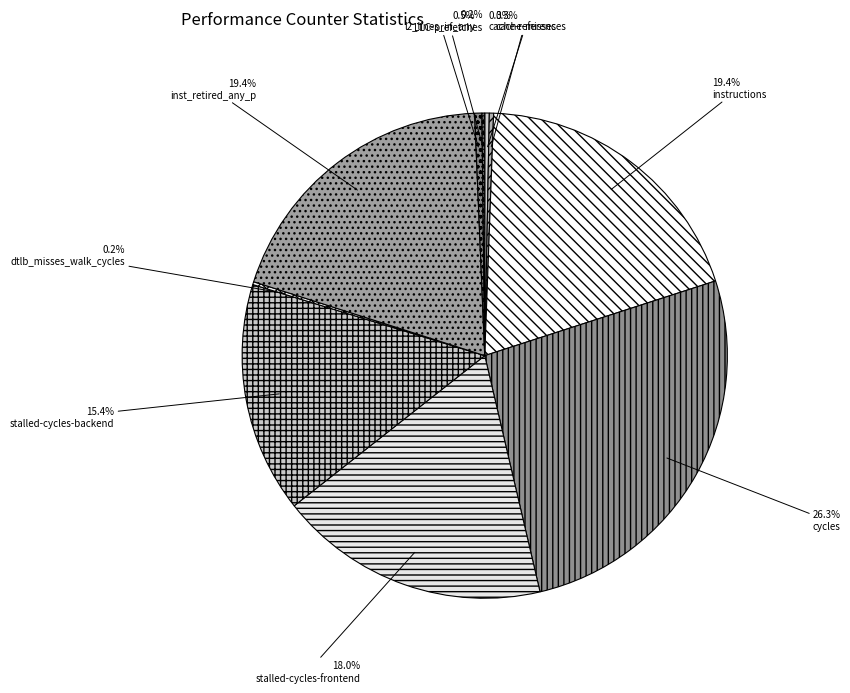

Combined, do l2_lines_in_any and dtlb_misses_walk_cycles account for over 50%?

No